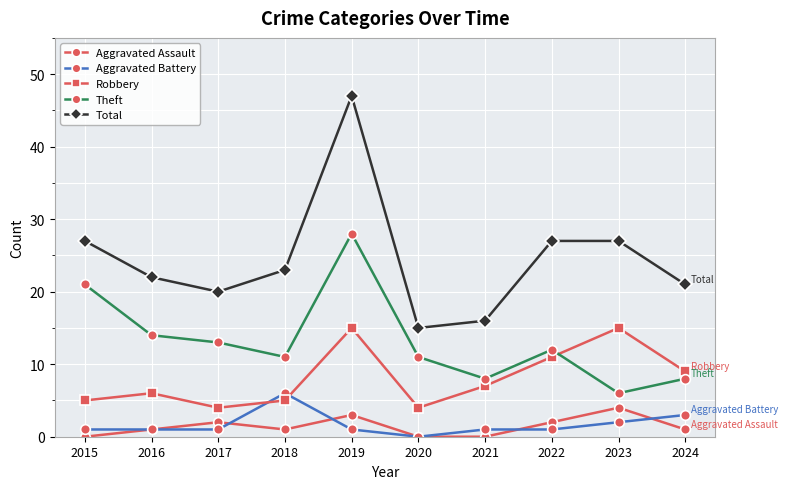

What is the sum of the Total values at 2022 and 2017?

47